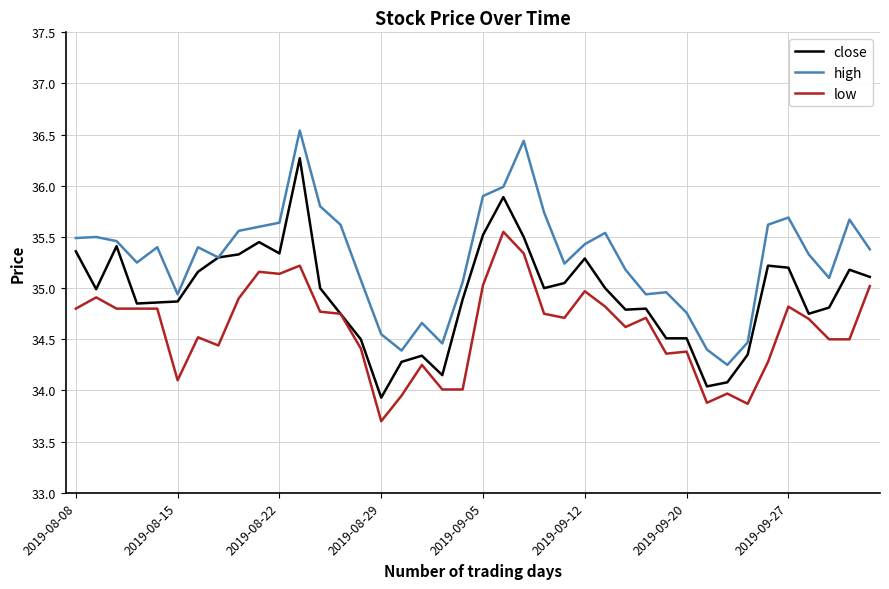

Which series has the largest total across all categories?

high